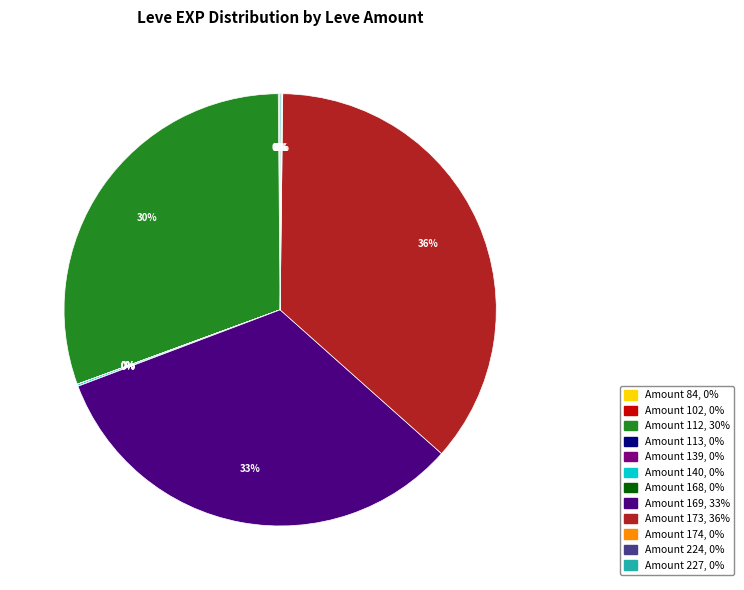

Is there a majority slice in this chart?

No